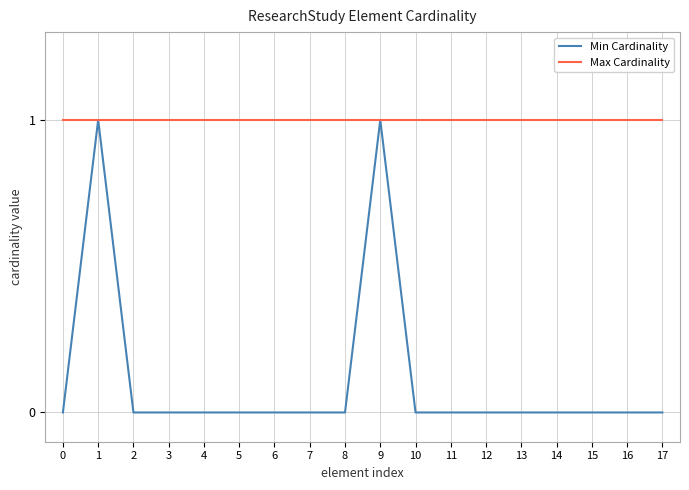

At 5, list the series in order from smallest to largest.

Min Cardinality, Max Cardinality